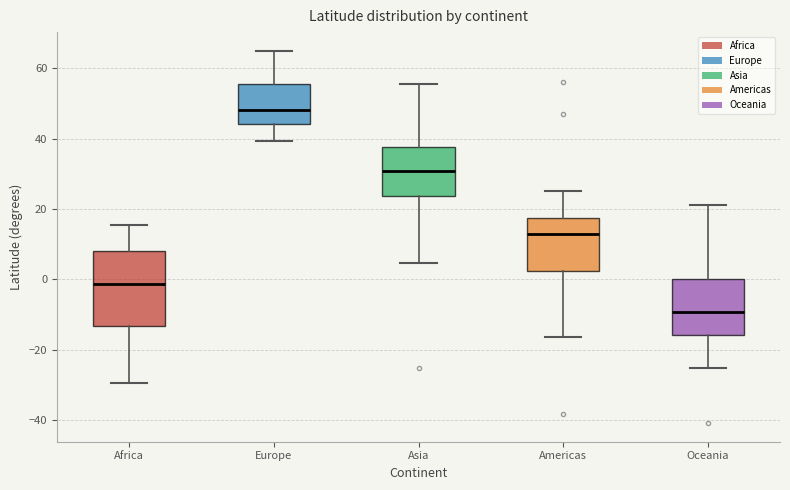

Which box's median line is the lowest?

Oceania